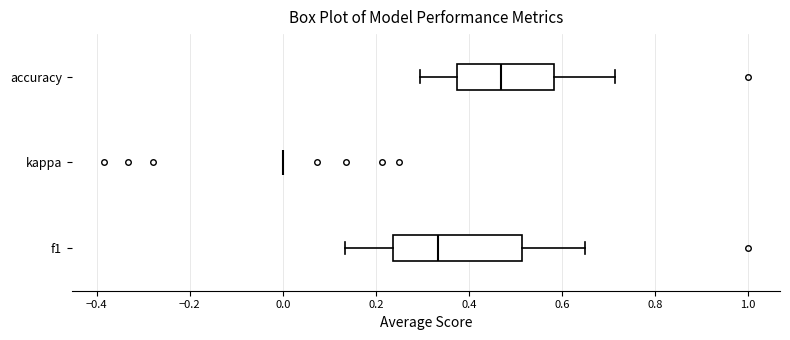

Which box is the widest, from its left edge to its right edge?

f1